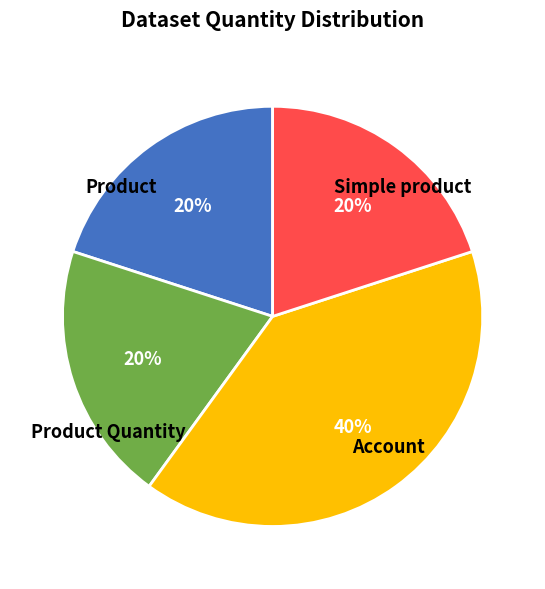

How many segments does this pie chart have?

4